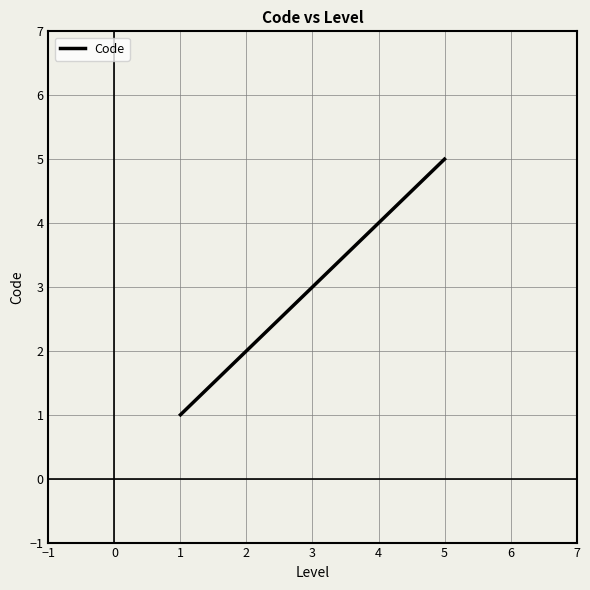

True or false: the data shows 2 at 3.

False